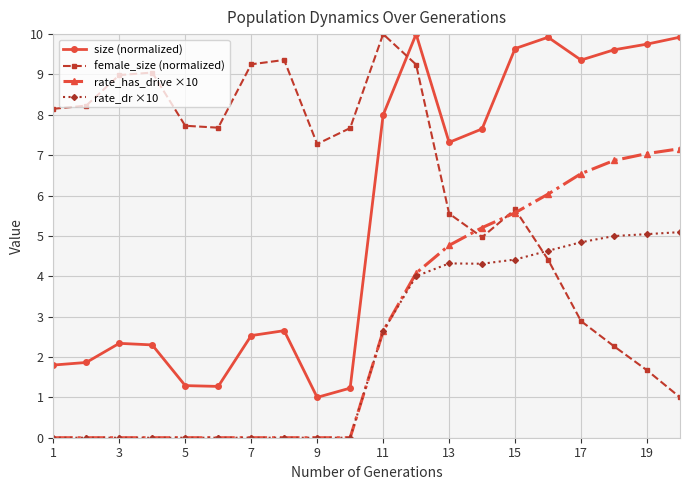

What is the highest value of the female_size (normalized) series?

10.0